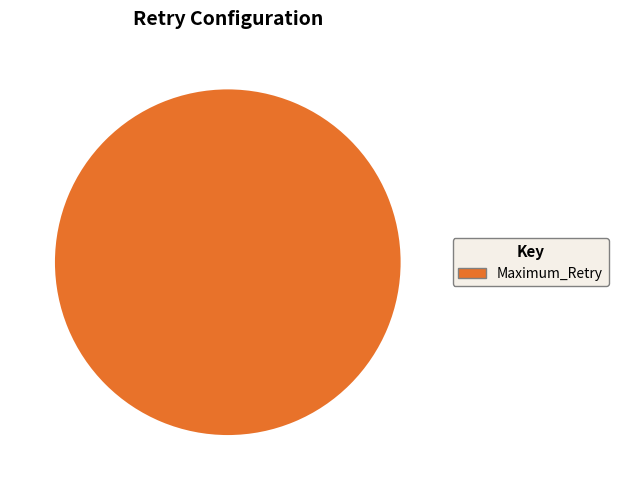

Rank the categories by value from highest to lowest.

Maximum_Retry